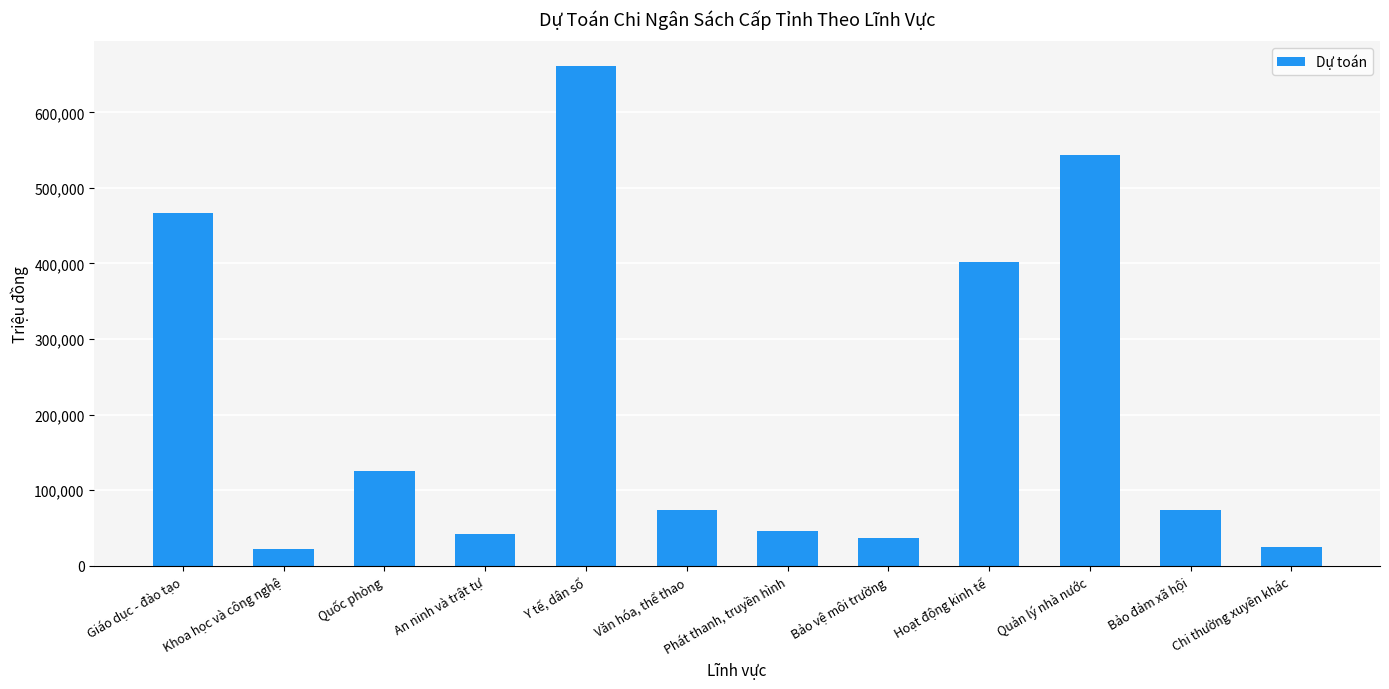

At which label does the data first exceed 74247?

Giáo dục - đào tạo